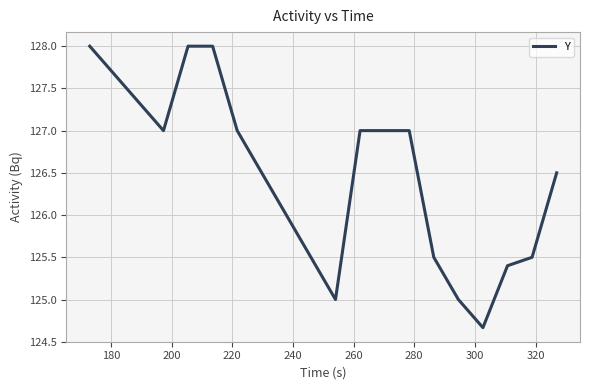

What is the greatest value displayed?

128.0